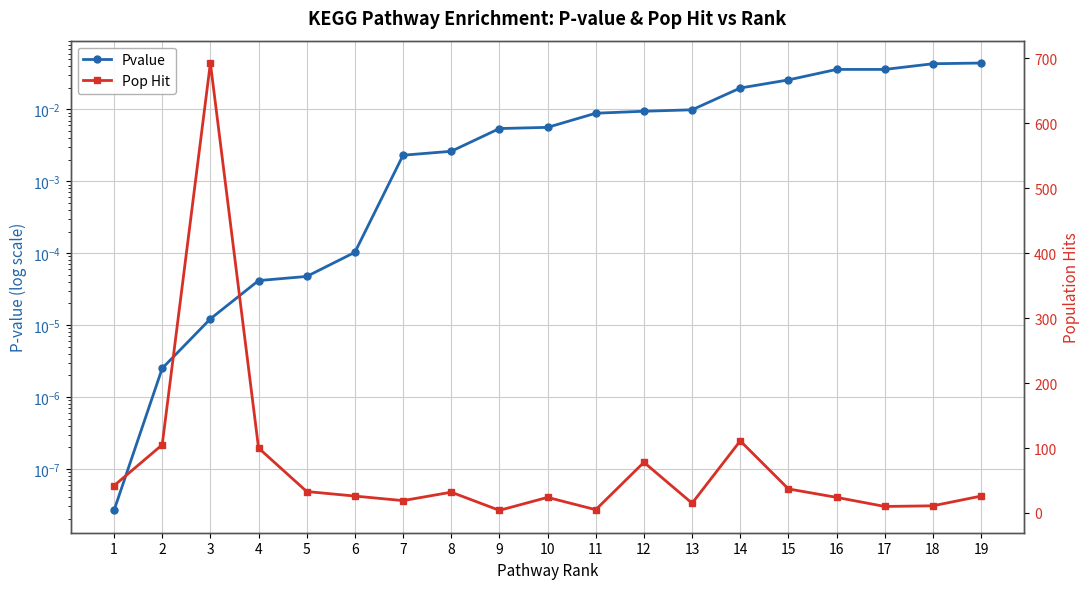

List the labels in order of Pvalue value, smallest first.

1, 2, 3, 4, 5, 6, 7, 8, 9, 10, 11, 12, 13, 14, 15, 16, 17, 18, 19